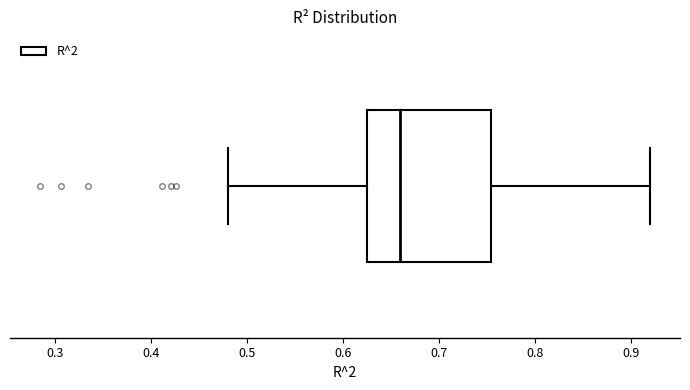

Read this box plot against the x-axis: the position of the median line, the range covered by the box, and the ends of both whiskers. The values are not printed on the chart, so give them approximately, as read against the axis.

median 0.66, box 0.62 to 0.75, whiskers 0.48 to 0.92